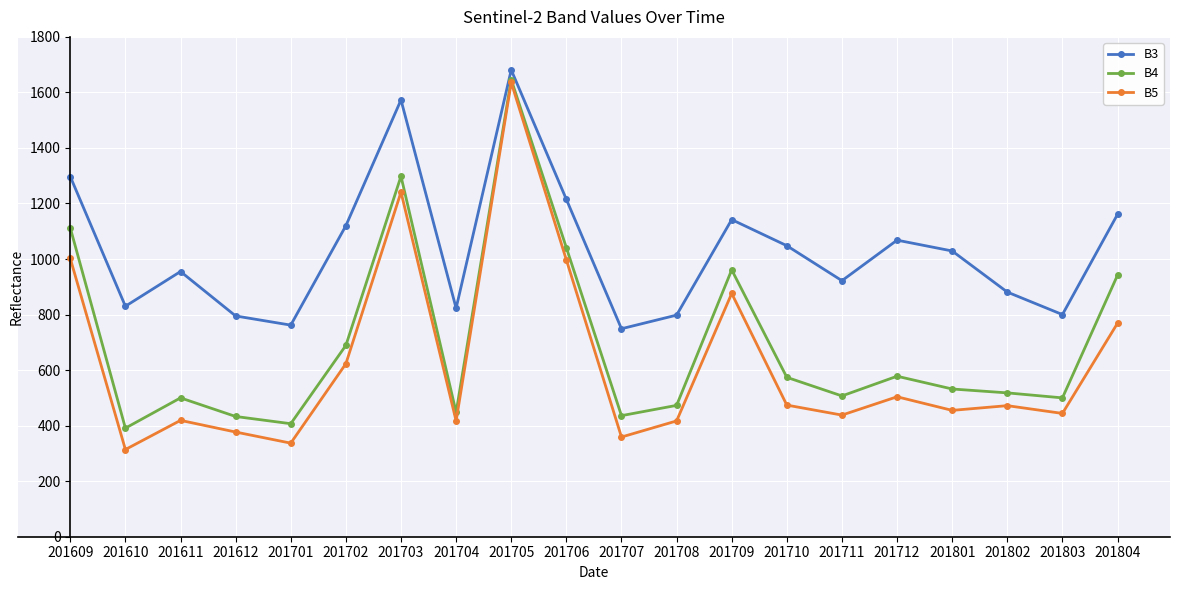

What is the spread (max minus min) of values at 201609?

295